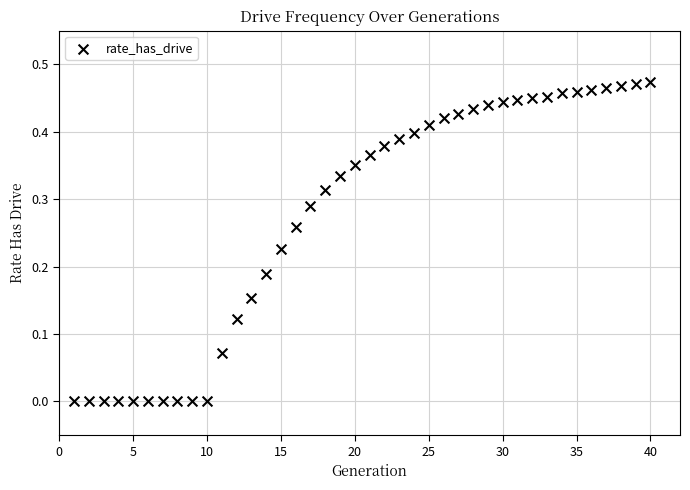

What is the range of X values (max minus min)?

39.0